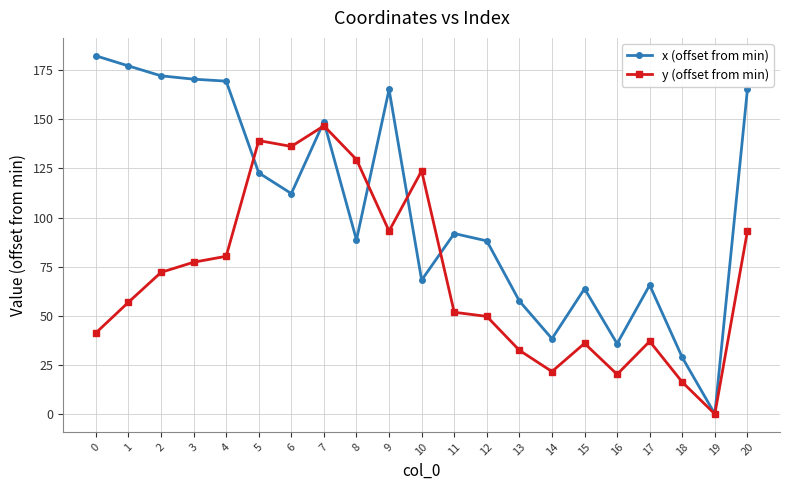

Rank the series at 8 from highest to lowest value.

y (offset from min), x (offset from min)